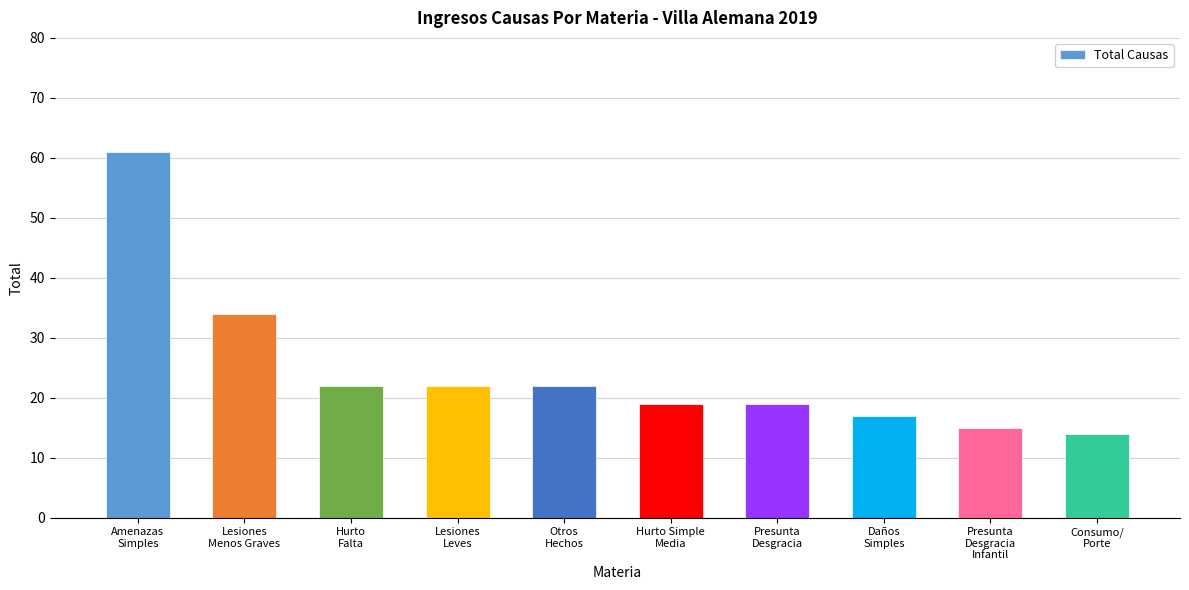

Where is the data nearest to the value 37?

Lesiones
Menos Graves